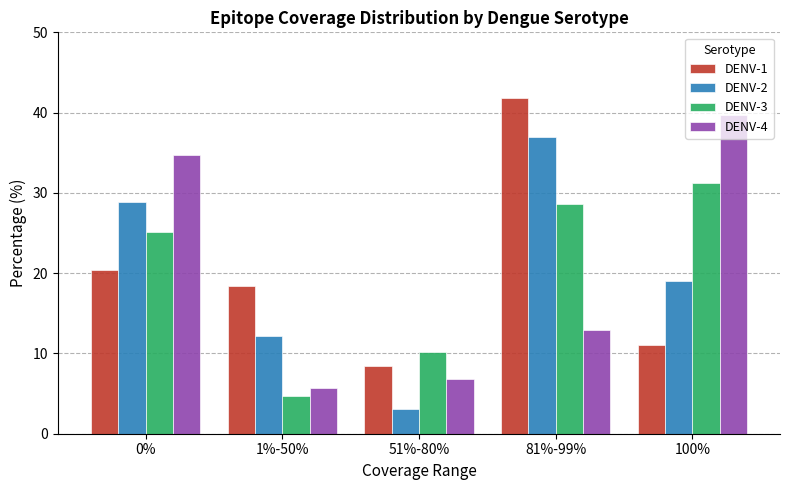

Is the value of DENV-2 at 51%-80% greater than the value of DENV-1 at 1%-50%?

No